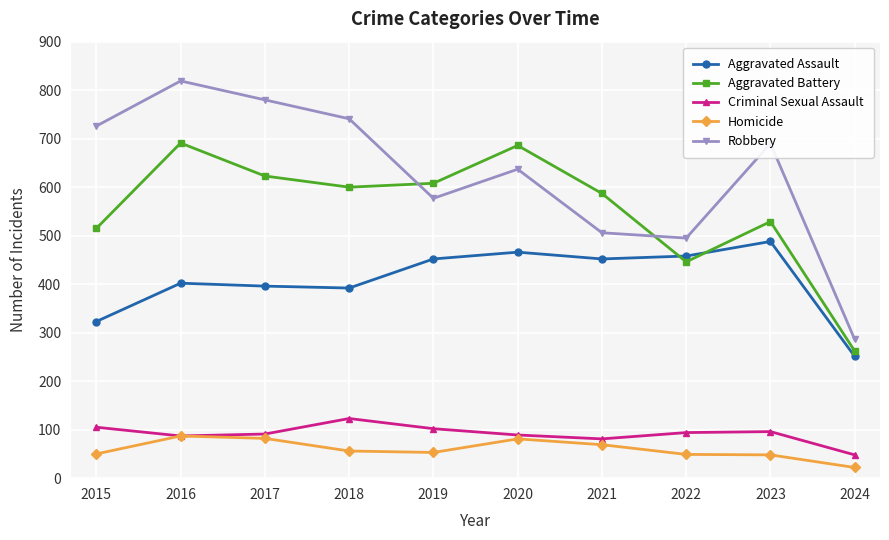

Which series has the largest total across all categories?

Robbery